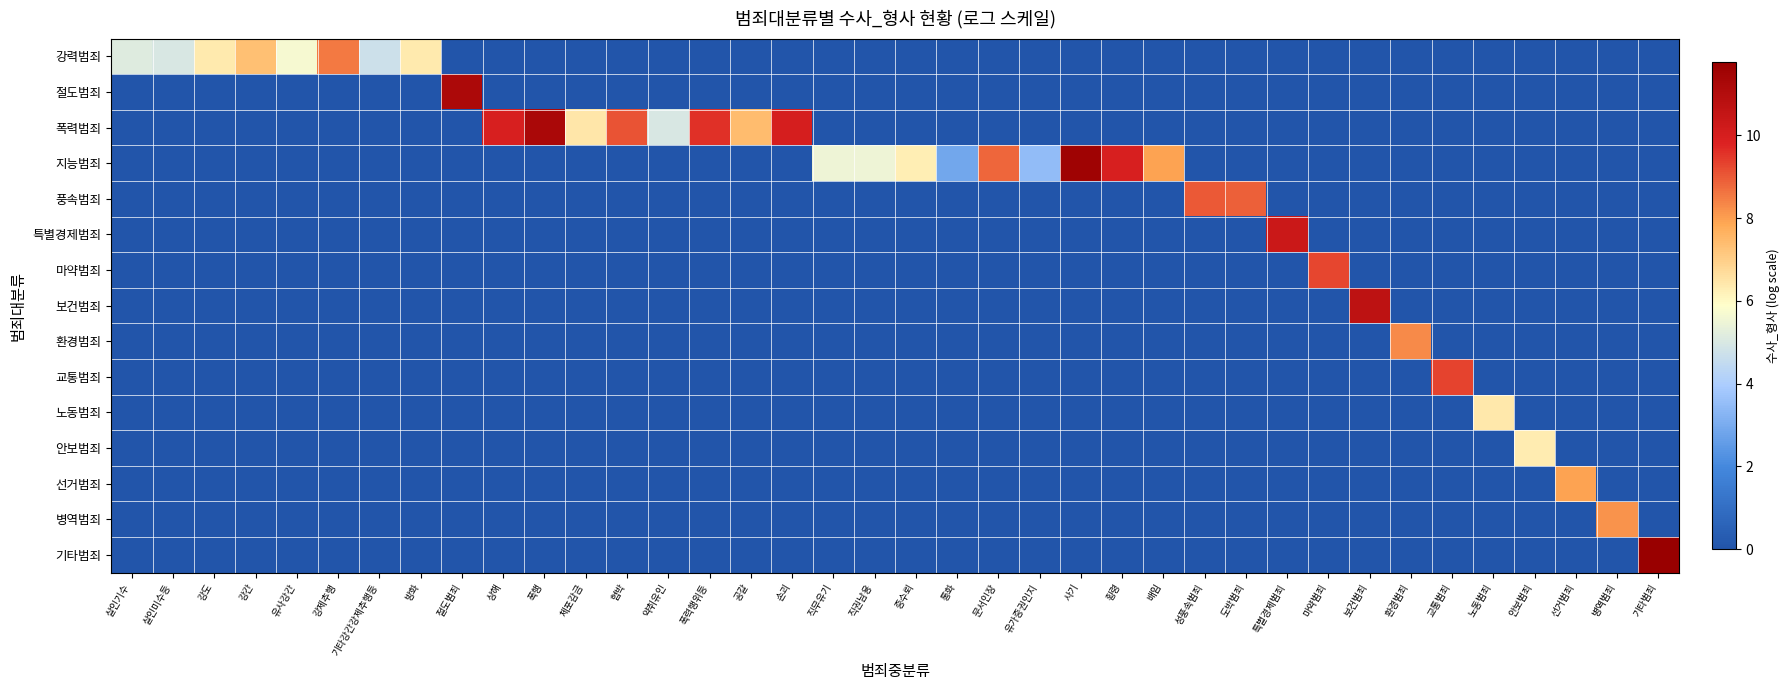

What is the total value across all series at 보건범죄?

10.7